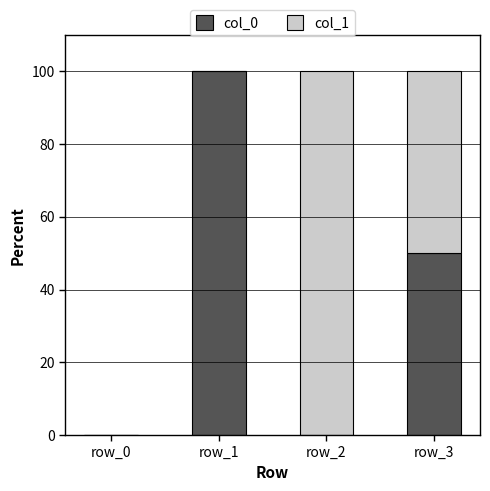

Are the bars grouped side by side (vs. stacked)?

No